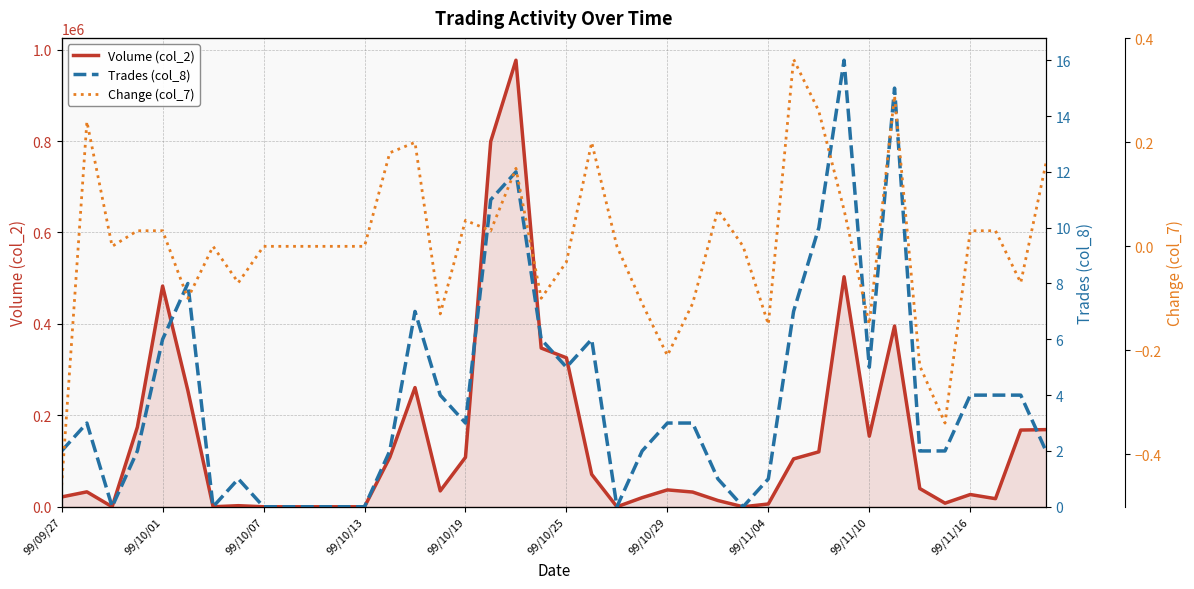

What is the maximum value shown in the chart?

976810.0